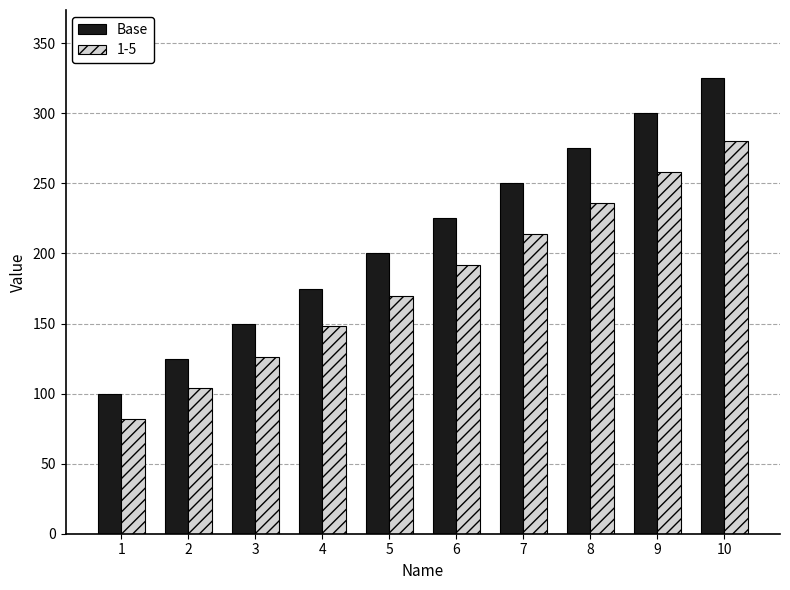

Which label corresponds to the smallest value in the chart?

1